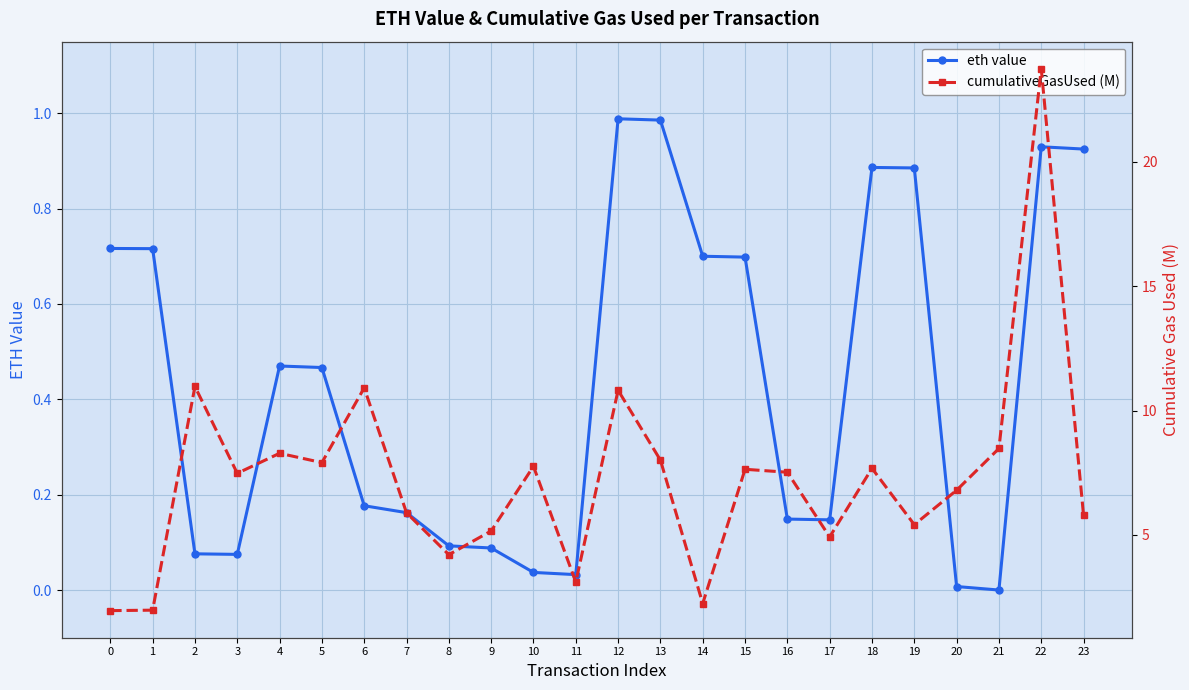

What are all the series names shown in the legend?

eth value, cumulativeGasUsed (M)